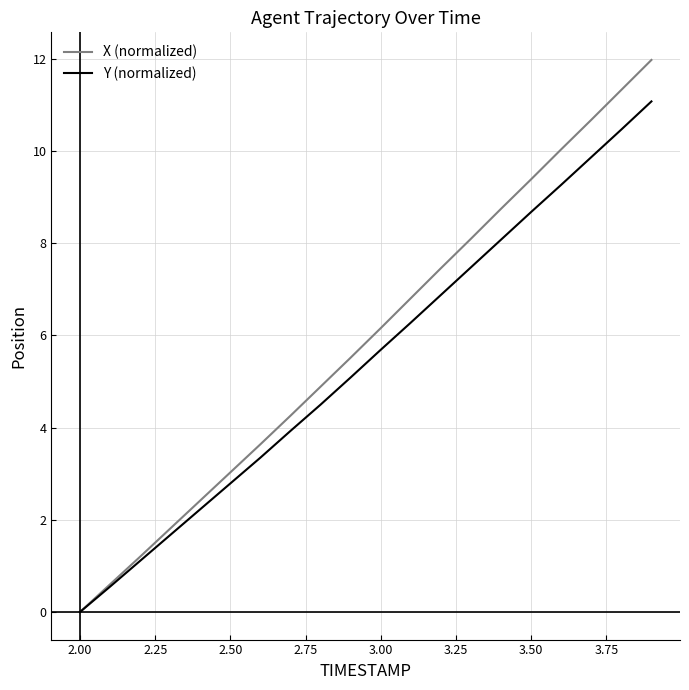

Which series has the widest spread of values?

X (normalized)